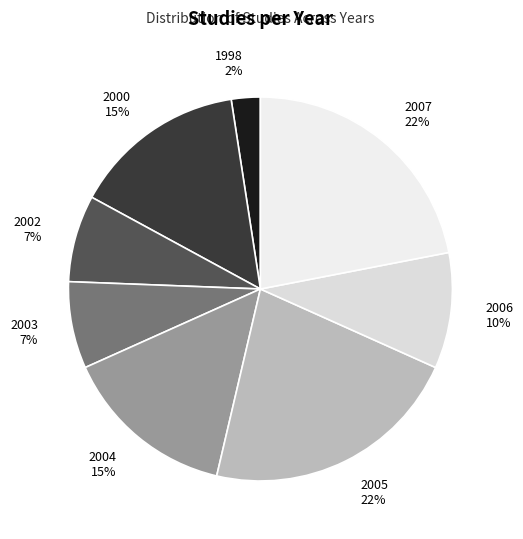

What percentage is the 2003 7% slice, to the nearest percent?

7%